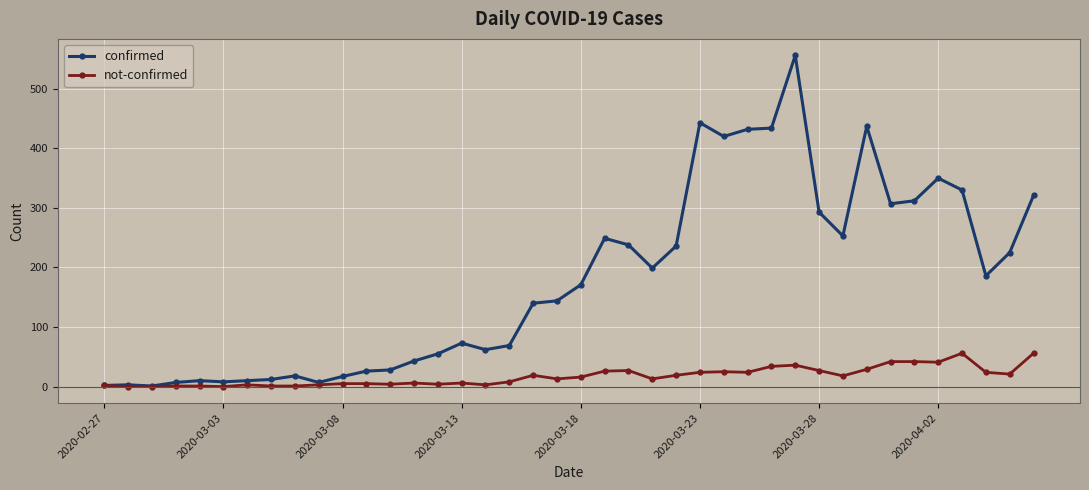

List the series in order of their overall mean, highest first.

confirmed, not-confirmed